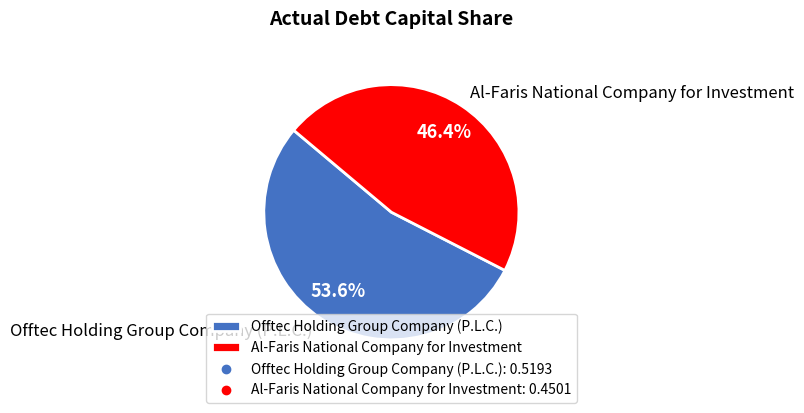

To the nearest percent, what is the difference between the Offtec Holding Group Company (P.L.C.) and Al-Faris National Company for Investment slice percentages?

7%